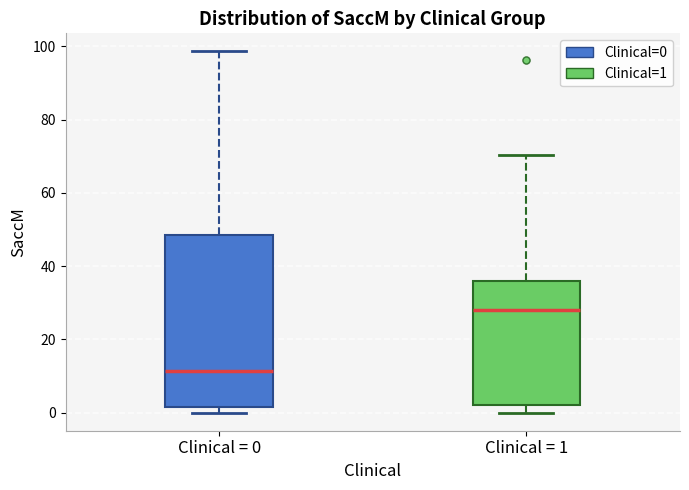

Which box is the tallest, from its lower edge to its upper edge?

Clinical = 0